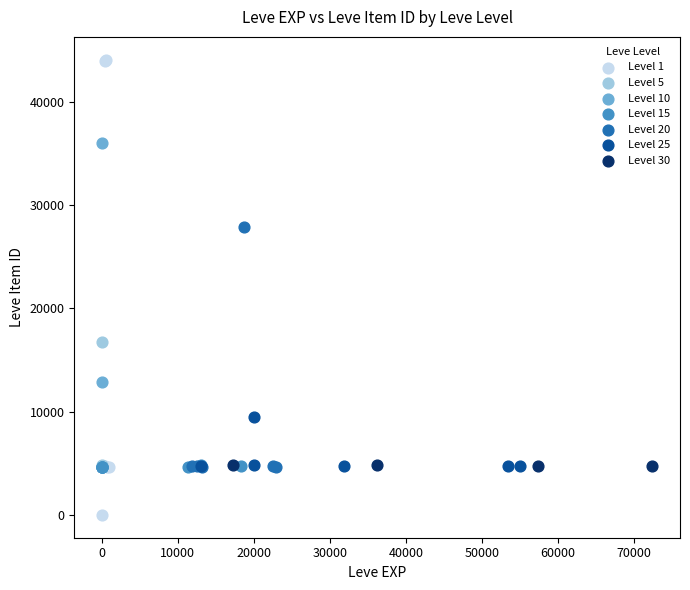

What are all the series names shown in the legend?

Level 1, Level 5, Level 10, Level 15, Level 20, Level 25, Level 30